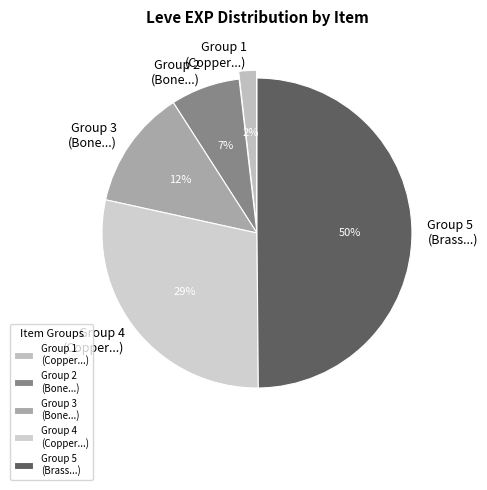

Does Copper Rings account for over 50% of the chart?

No